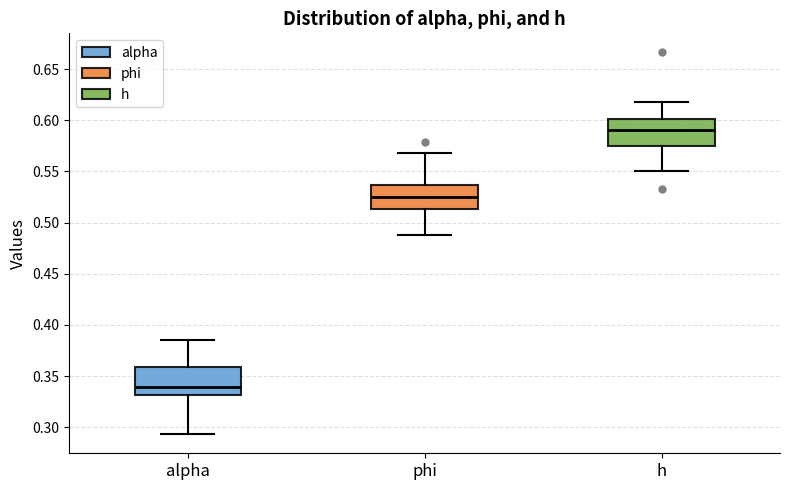

Which box's median line is the highest?

h